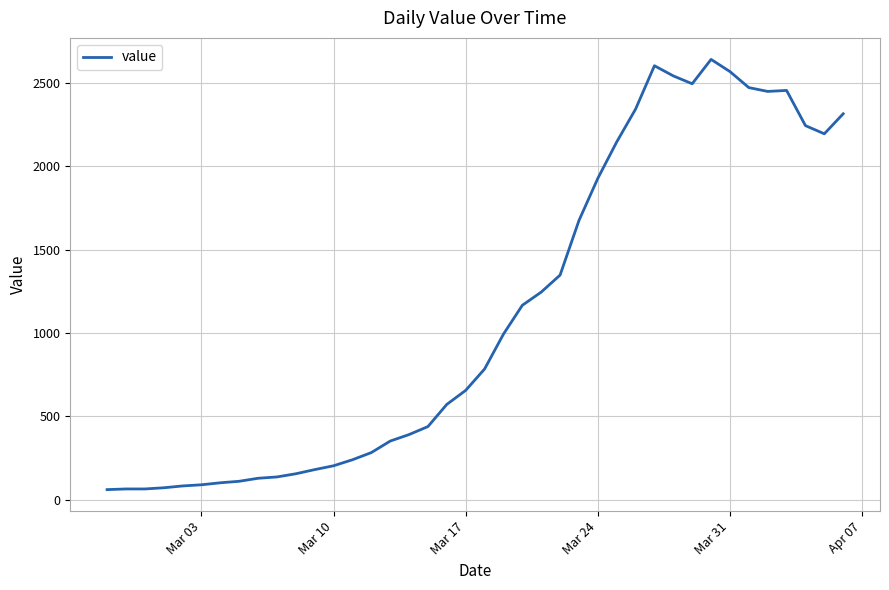

What is the smallest value displayed?

61